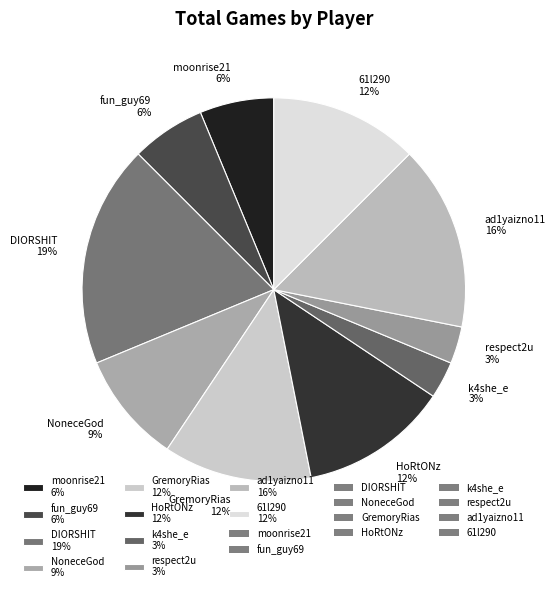

True or false: fun_guy69 6% accounts for 6% of the total.

True